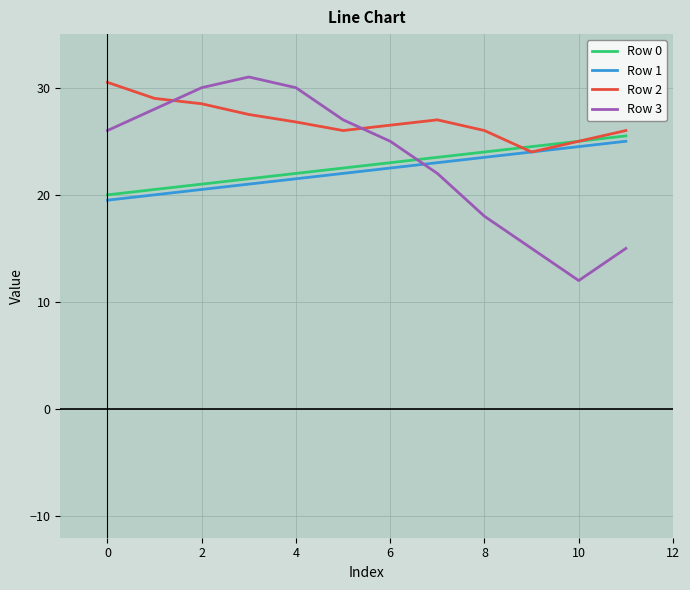

What is the difference between the maximum and minimum values in the Row 1 series?

5.5